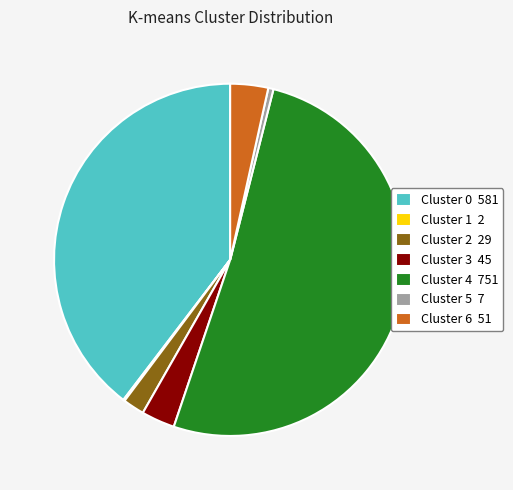

Combined, do Cluster 0 581 and Cluster 3 45 account for over 50%?

No